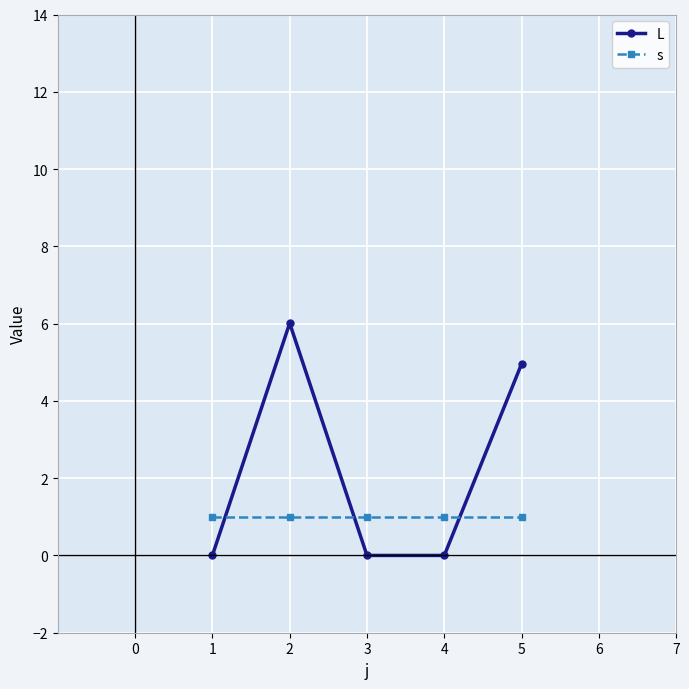

Reading left to right, list all the values displayed in this chart.

L: 1=0.0	2=6.0	3=0.0	4=0.0	5=5.0
s: 1=1.0	2=1.0	3=1.0	4=1.0	5=1.0